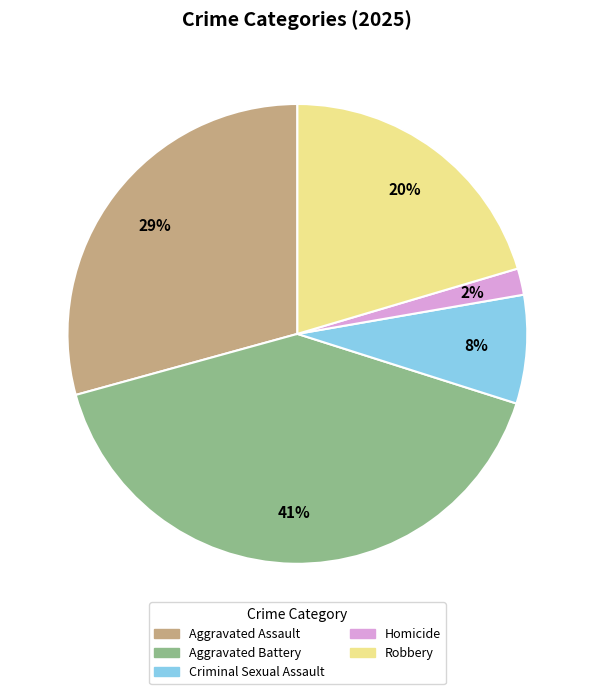

To the nearest percent, what portion does Homicide represent?

2%